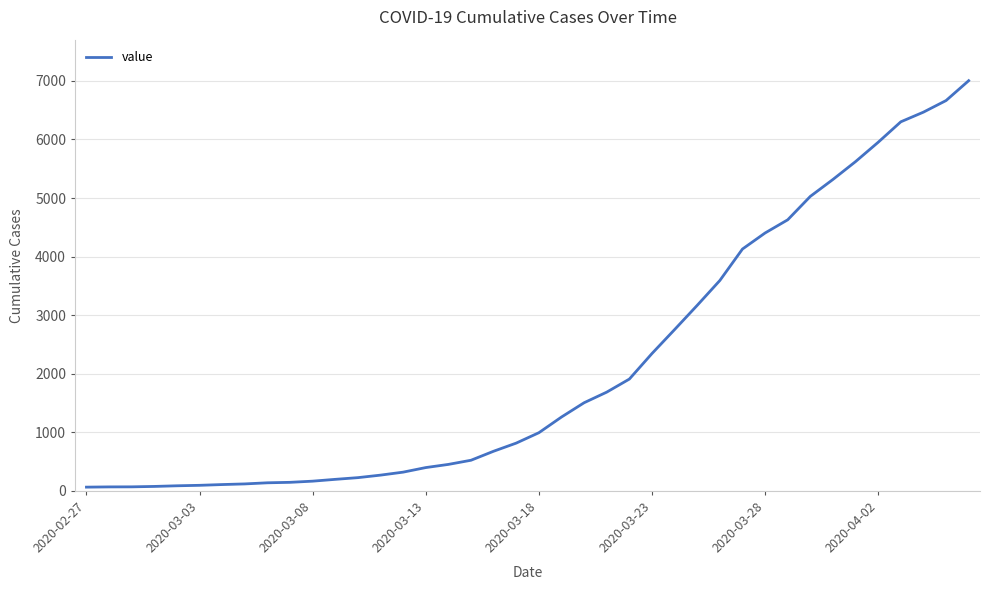

What is the greatest value displayed?

7003